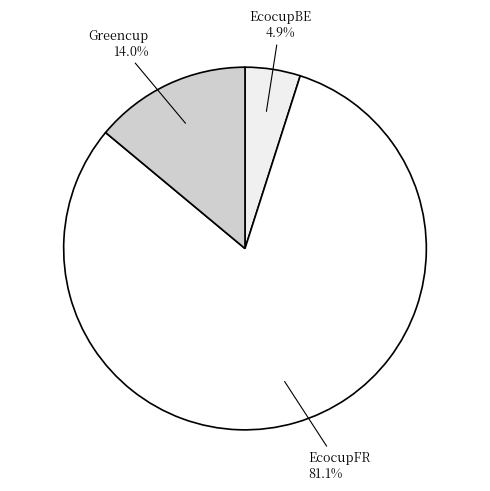

Is there a majority slice in this chart?

Yes